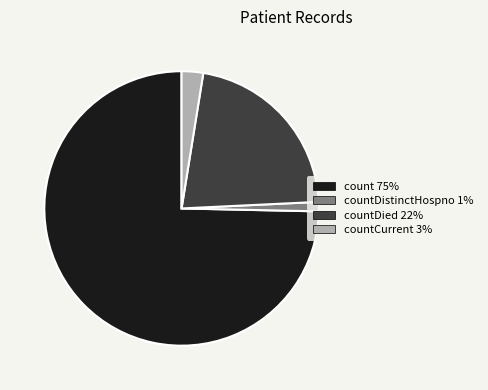

Does any single category account for the majority?

Yes